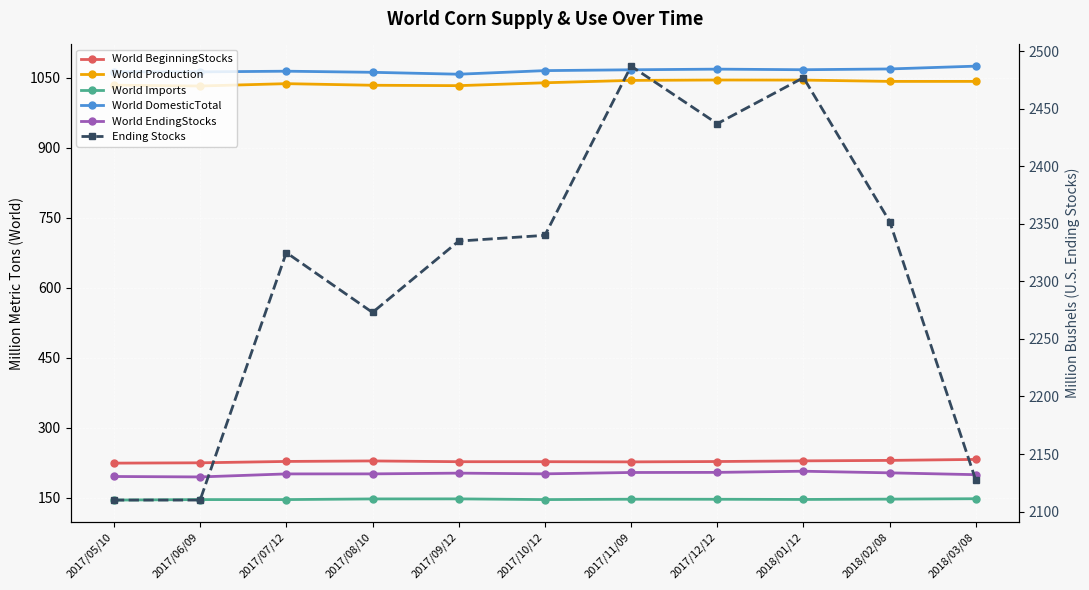

How many interior local peaks does the World EndingStocks series have?

2